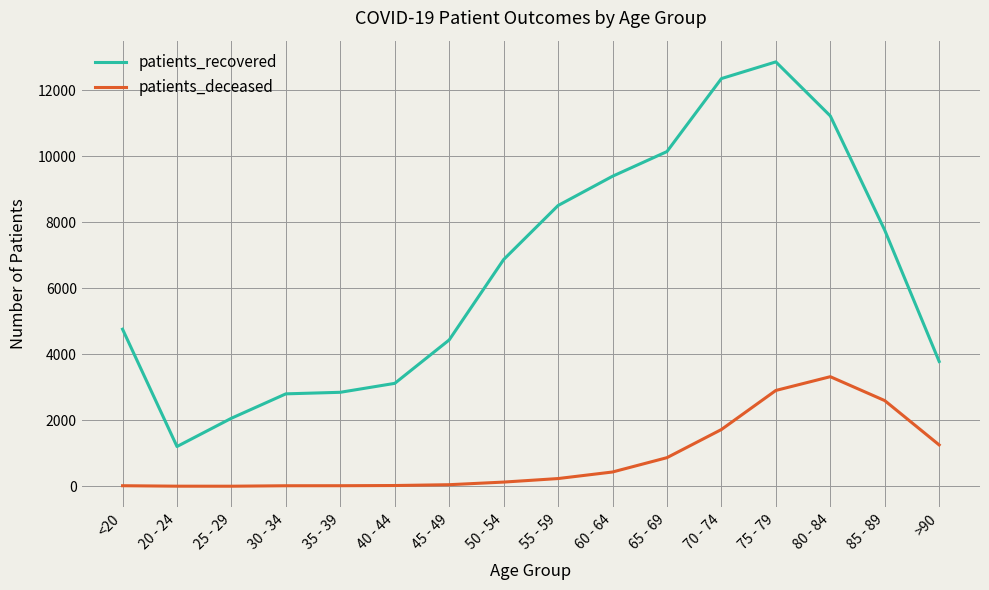

What is the total value across all series at 80 - 84?

14547